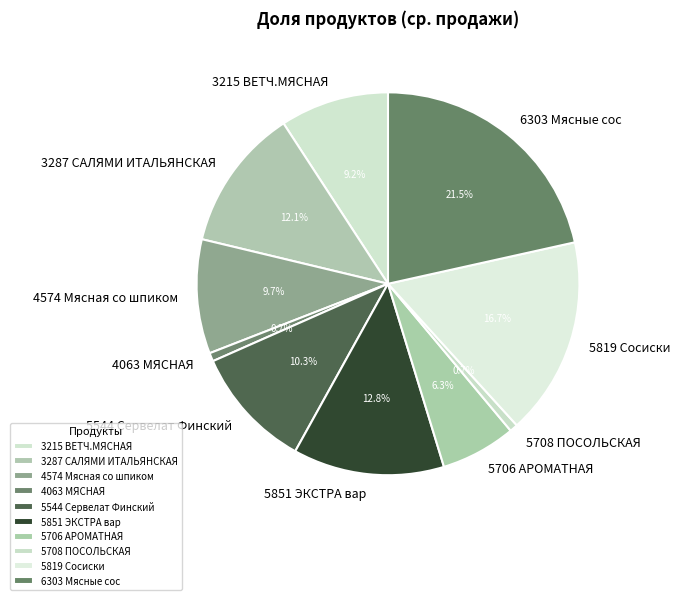

Which has a higher value, 5819 Сосиски or 4574 Мясная со шпиком?

5819 Сосиски